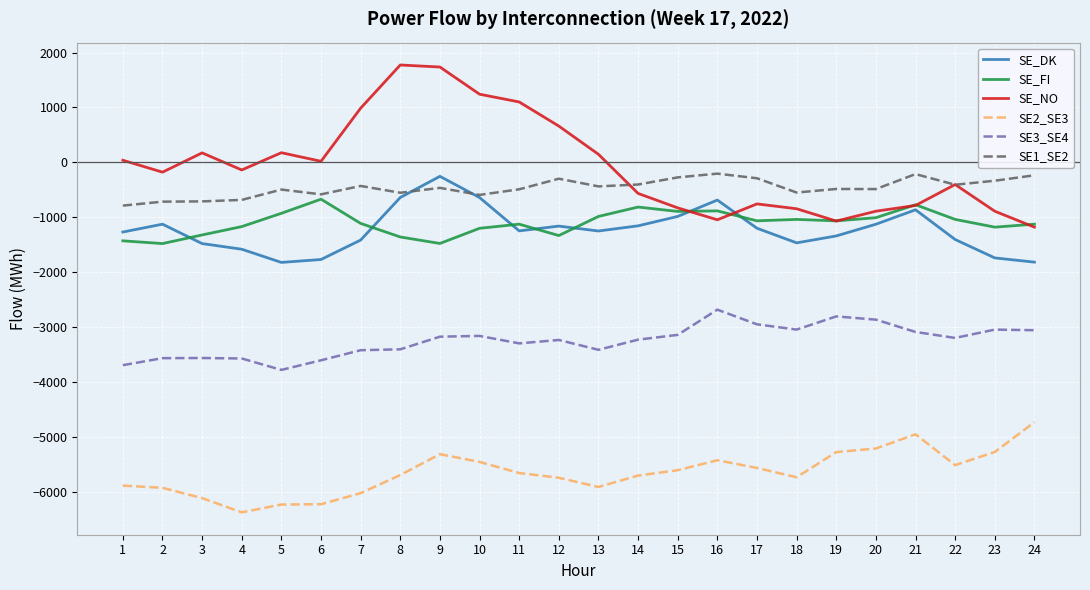

Read the SE_DK value at 1.

-1268